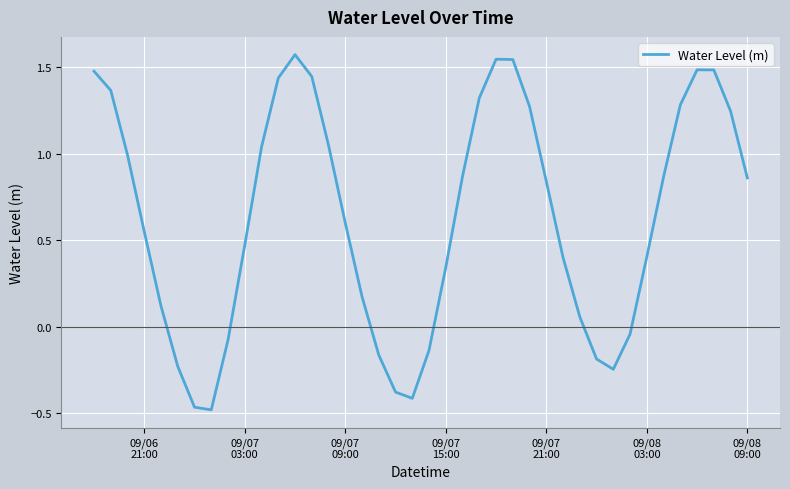

What is the difference between the maximum and minimum values?

2.1